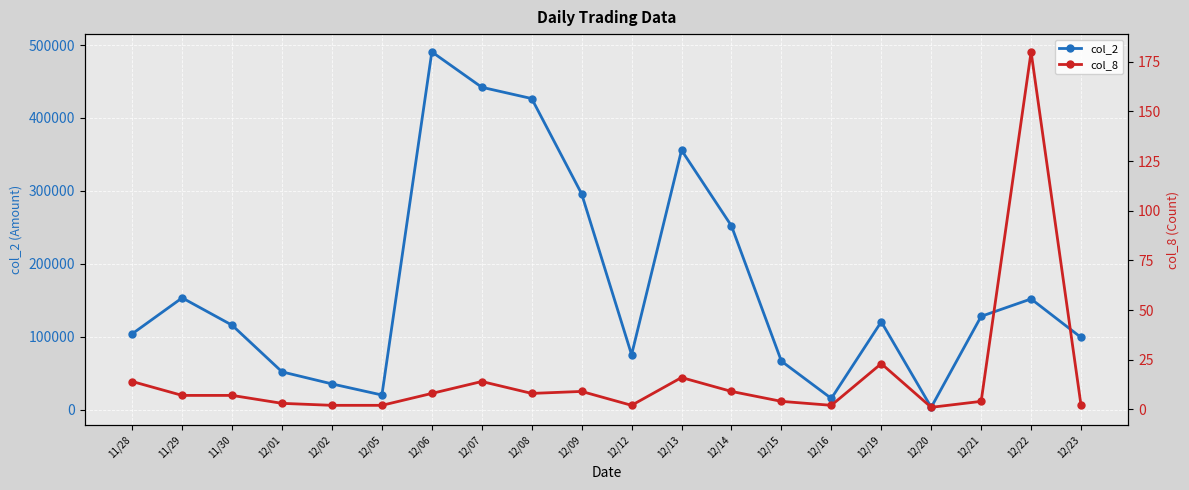

True or false: col_8 and col_2 intersect in this chart.

False